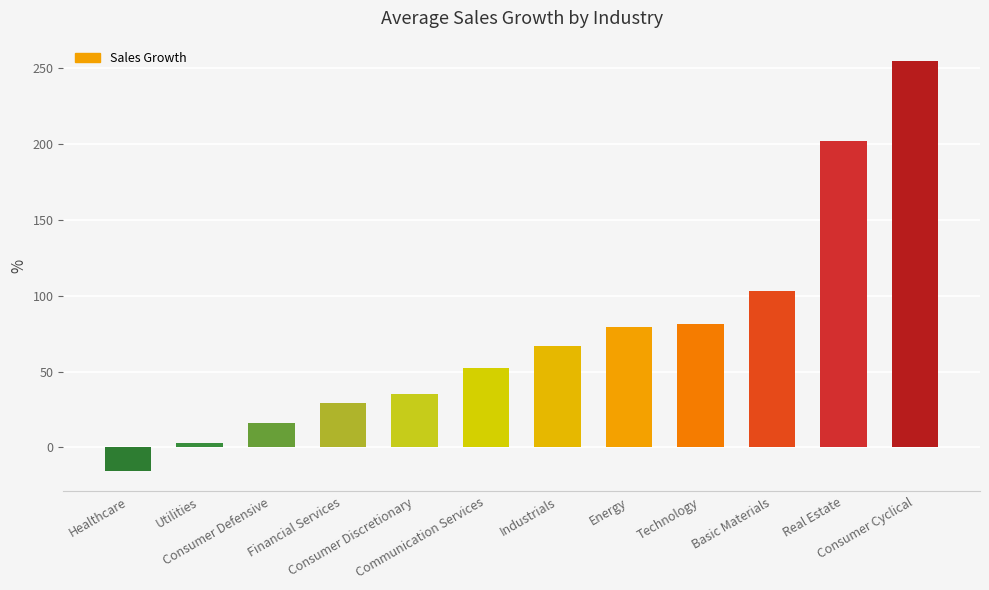

What is the sum of all values?

907.4